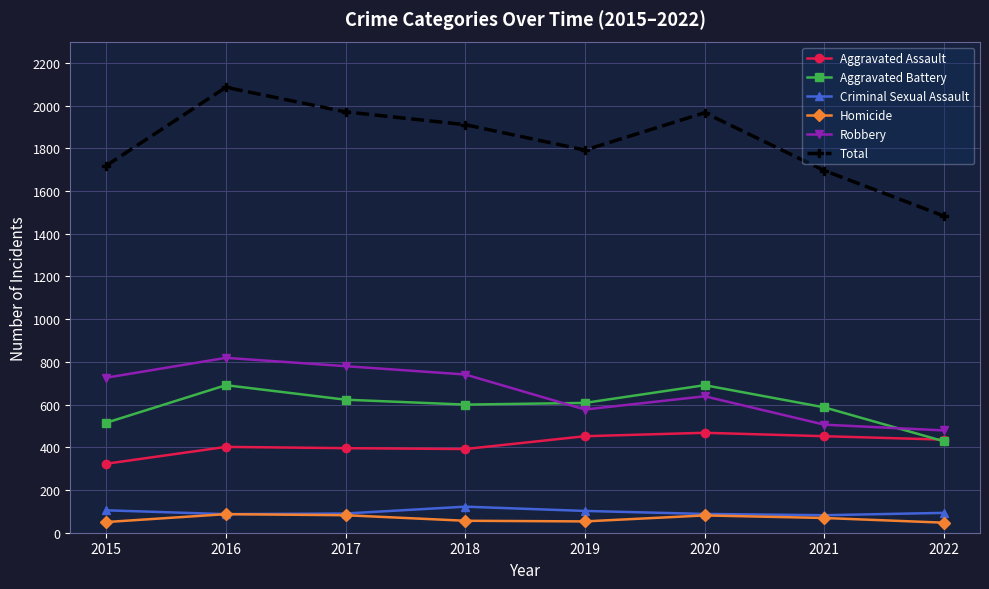

In Aggravated Assault, how many points are higher than both neighbors (excluding endpoints)?

2